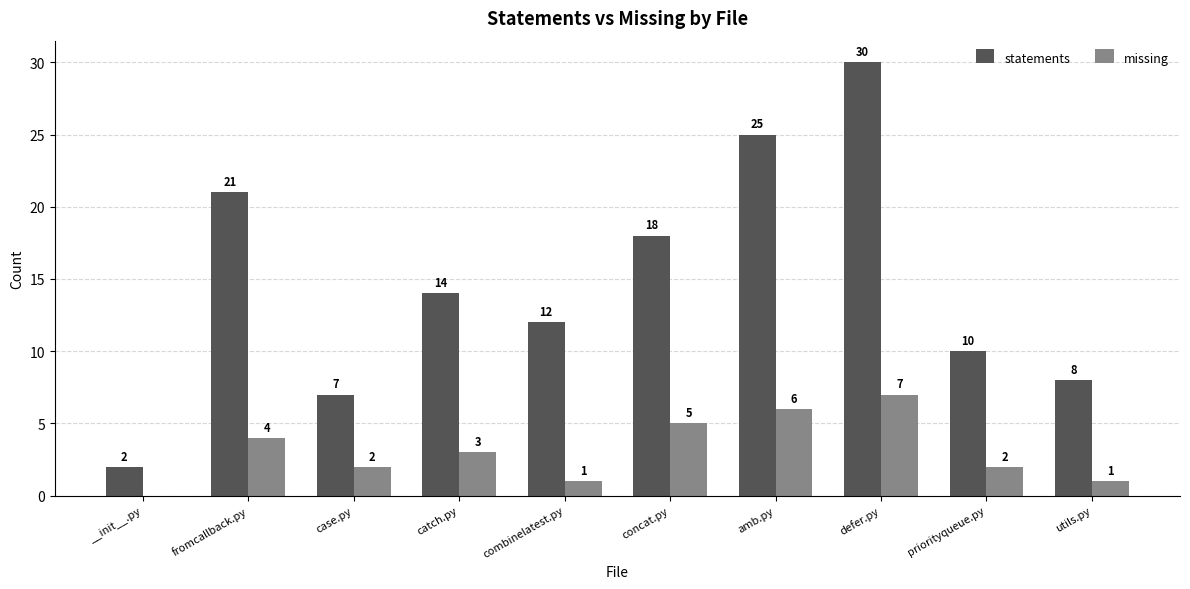

The statements series shows 12 at combinelatest.py. True or false?

True